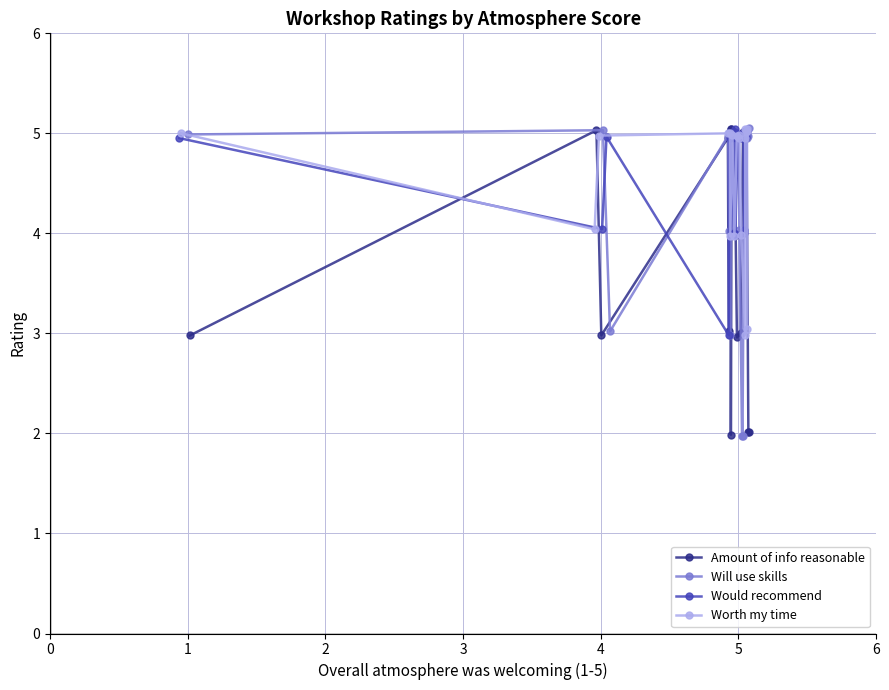

Which series has the largest total across all categories?

Would recommend